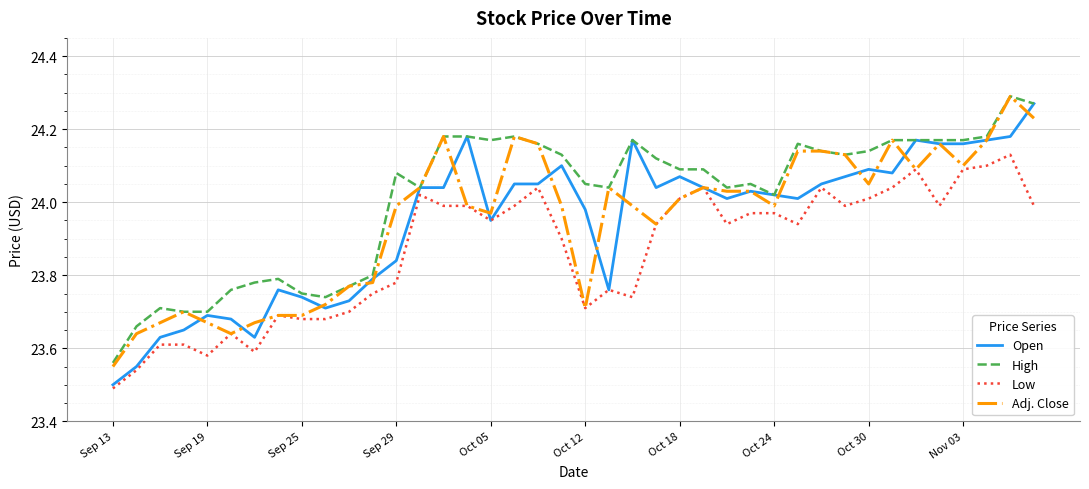

Which series has the largest total across all categories?

High